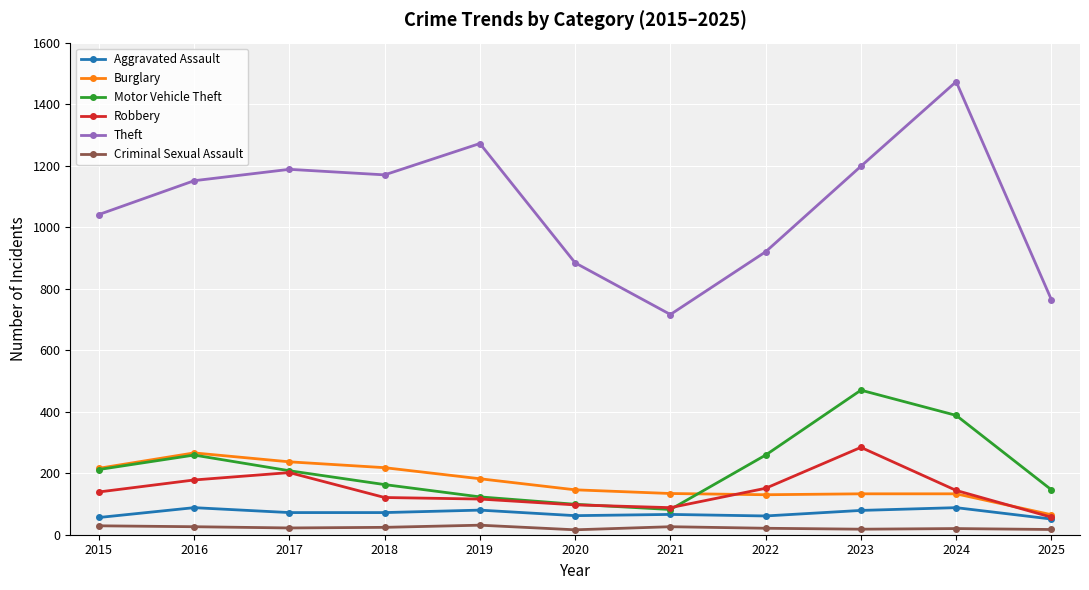

True or false: Theft and Aggravated Assault cross at least once.

False